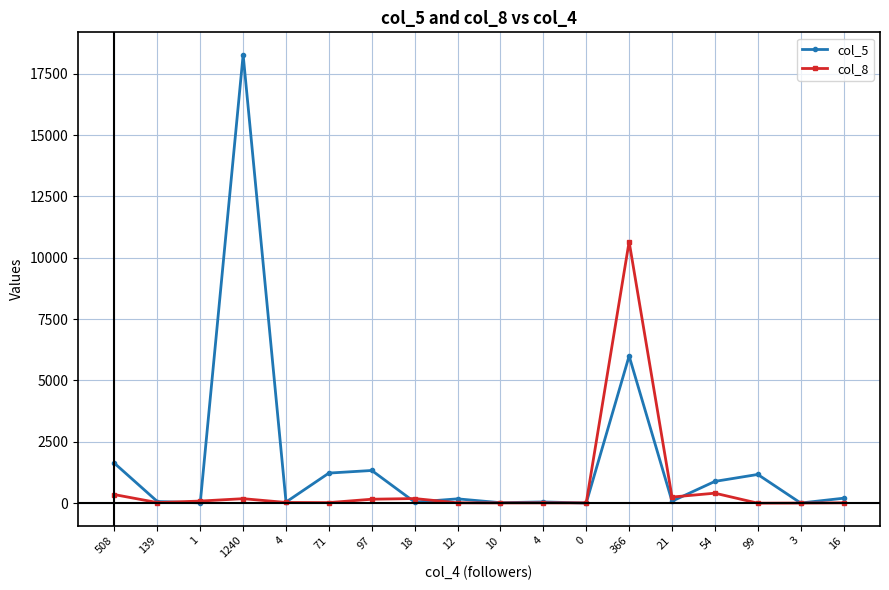

The col_5 series shows 20 at 10. True or false?

True